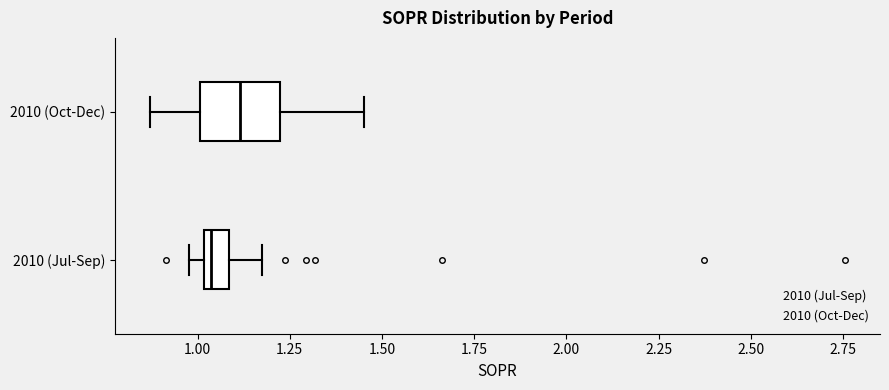

Comparing the boxes themselves (not the whiskers), which one is the widest?

2010 (Oct-Dec)